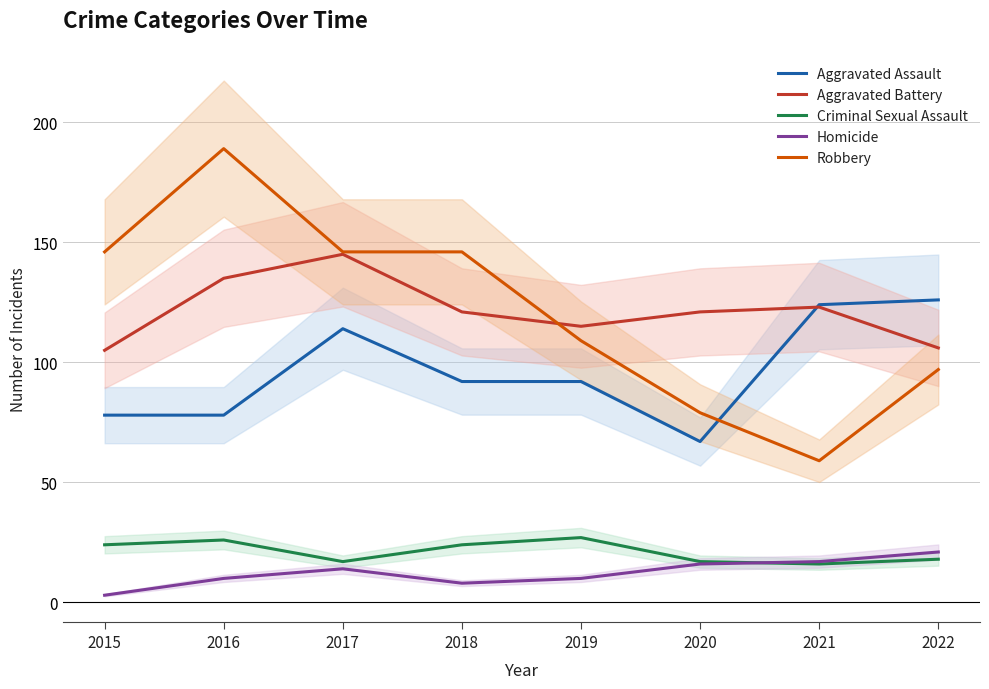

What is the average value of the Robbery series?

121